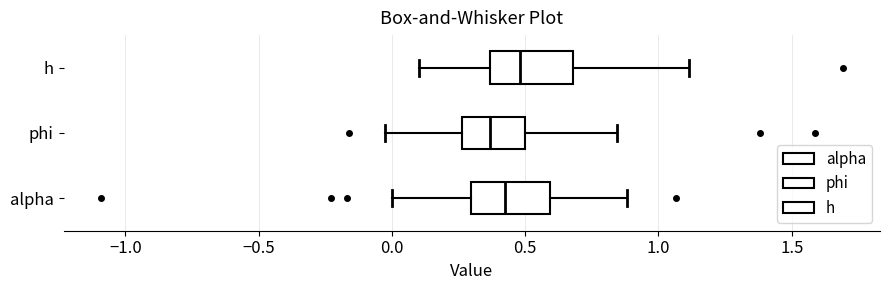

Reading bottom to top, transcribe this box plot: for each box, give where its median line is, the range the box spans, and where its two whiskers end, as read against the x-axis. The values are not printed on the chart, so give them approximately, as read against the axis.

alpha: median 0.40, box 0.30 to 0.60, whiskers 0.00 to 0.90
phi: median 0.35, box 0.25 to 0.50, whiskers -0.05 to 0.85
h: median 0.50, box 0.35 to 0.70, whiskers 0.10 to 1.10